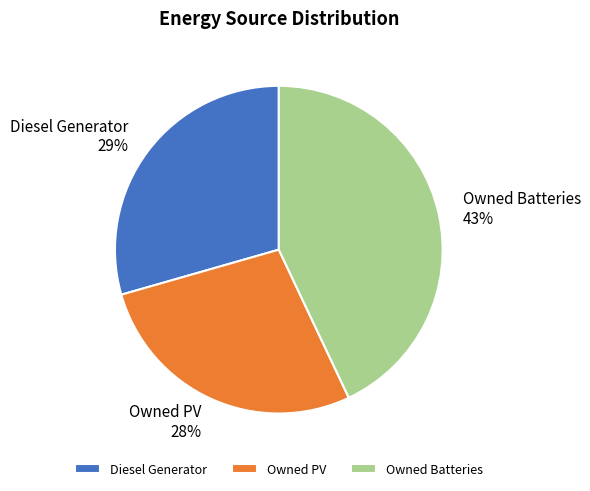

Does Owned Batteries account for over 50% of the chart?

No